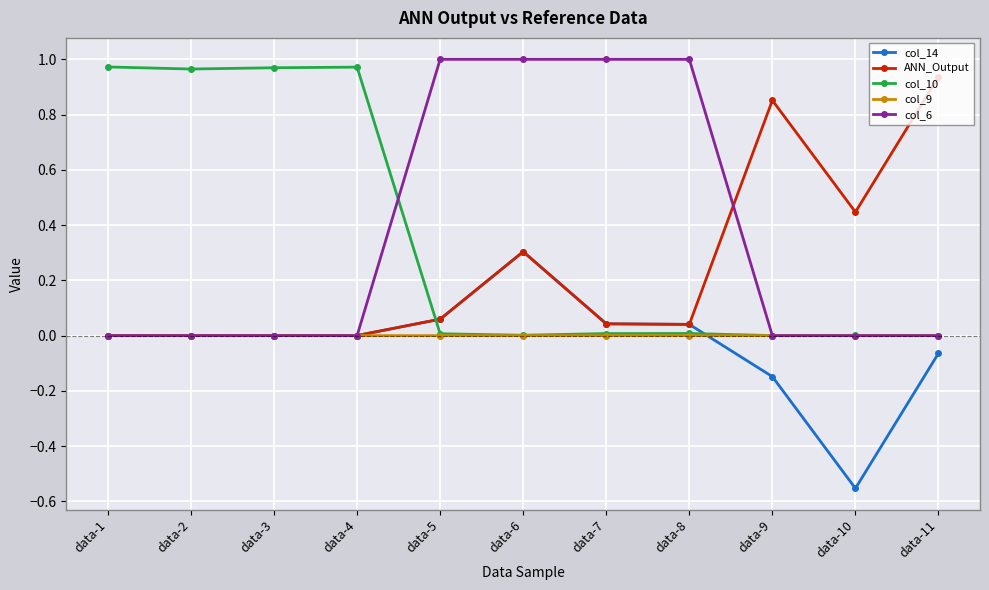

At which category is the sum across all series the highest?

data-6